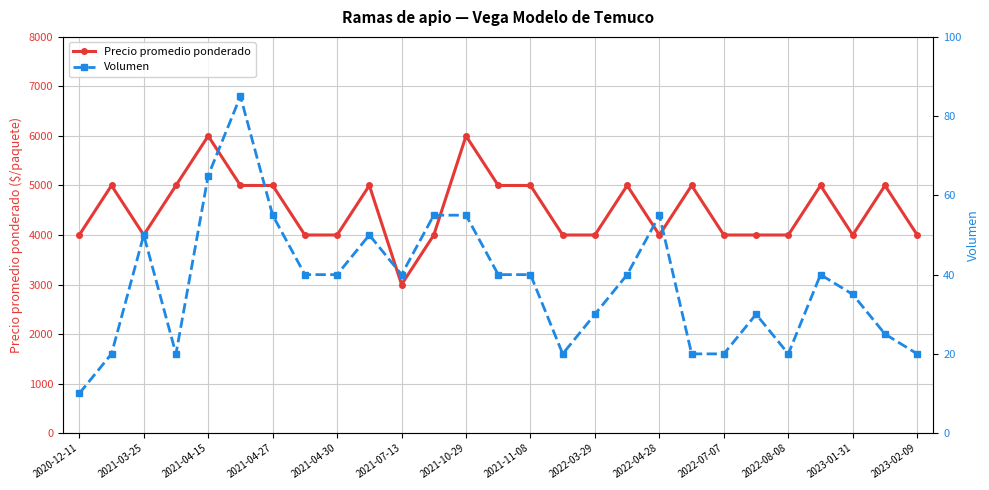

Which series has the largest total across all categories?

Precio promedio ponderado